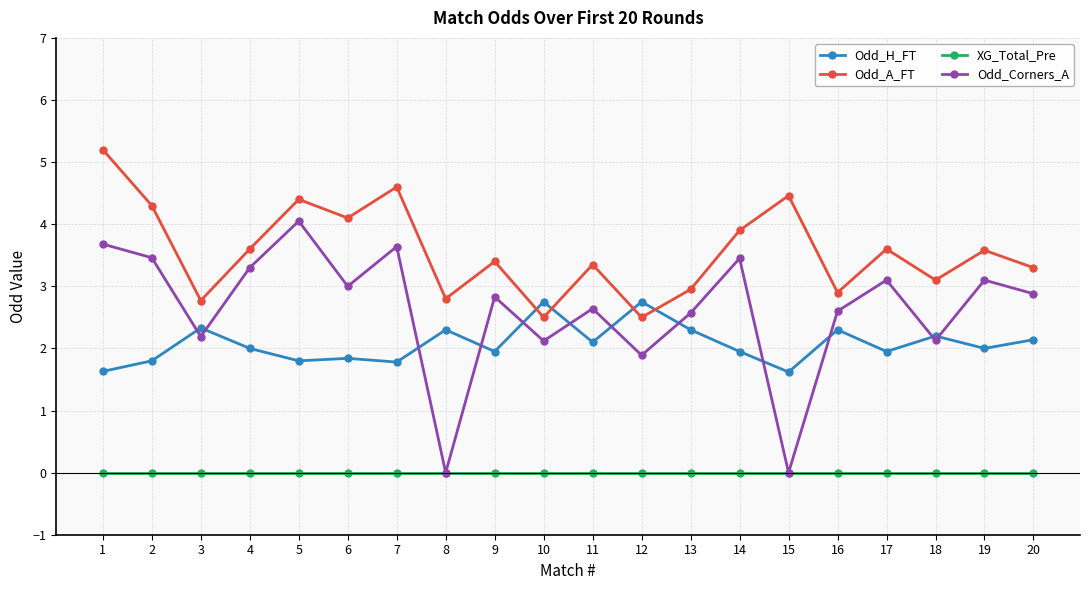

Where is the first local maximum for Odd_H_FT?

3